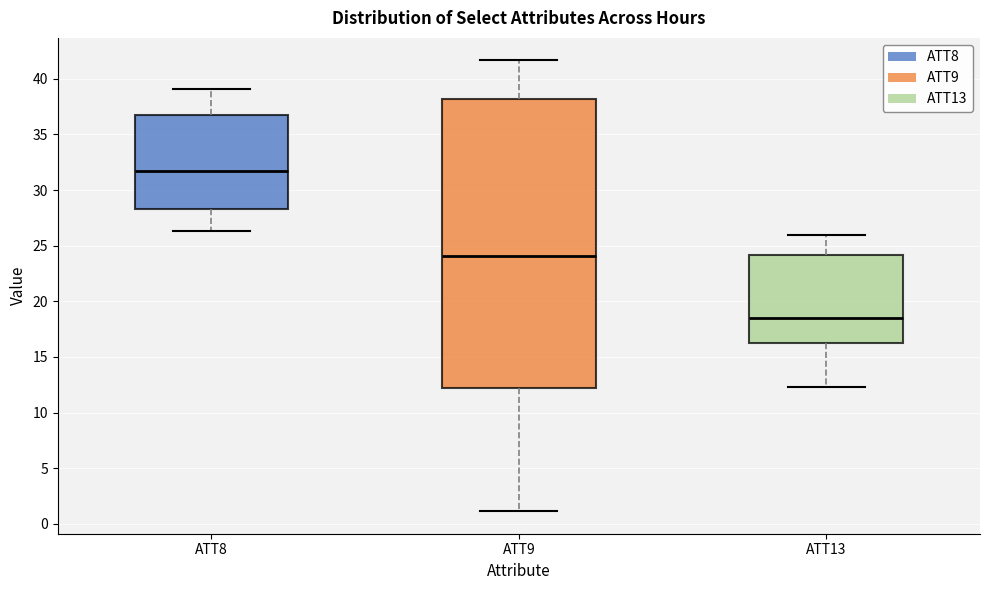

Which box has the highest median line?

ATT8